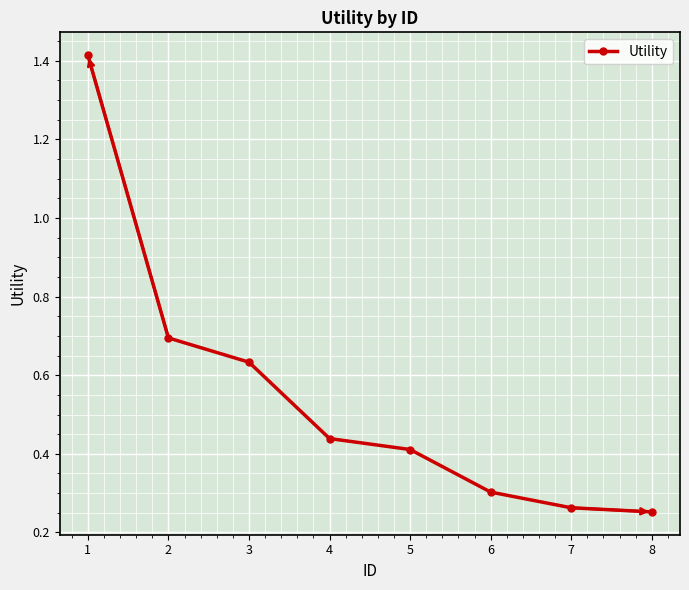

What is the difference between the maximum and second lowest values?

1.2